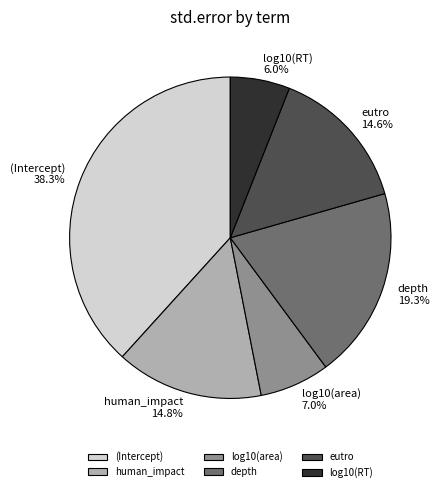

Does eutro represent more than half of the total?

No